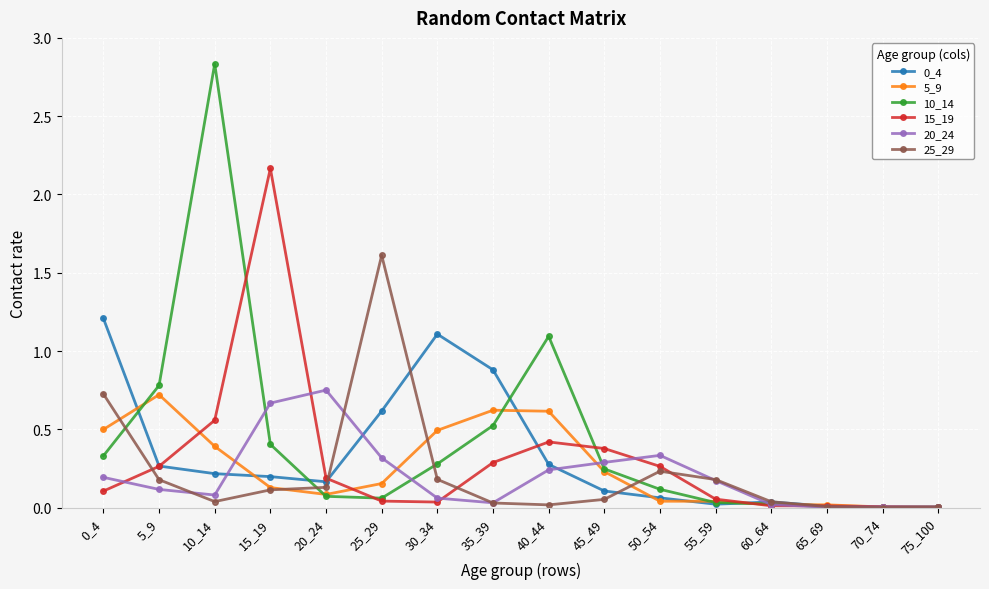

How many series are shown in this chart?

6